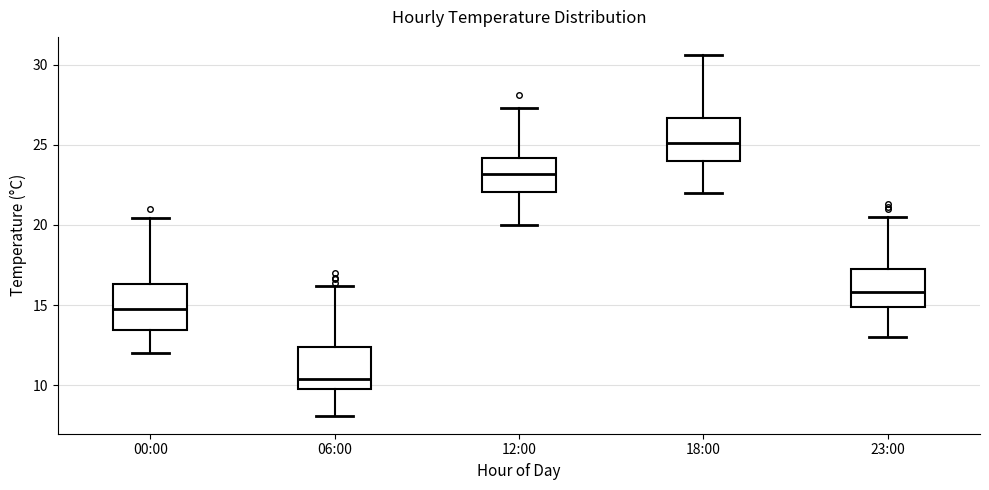

Where does the median line of the box for 18:00 sit on the y-axis? The values are not printed on the chart, so give them approximately, as read against the axis.

25.0